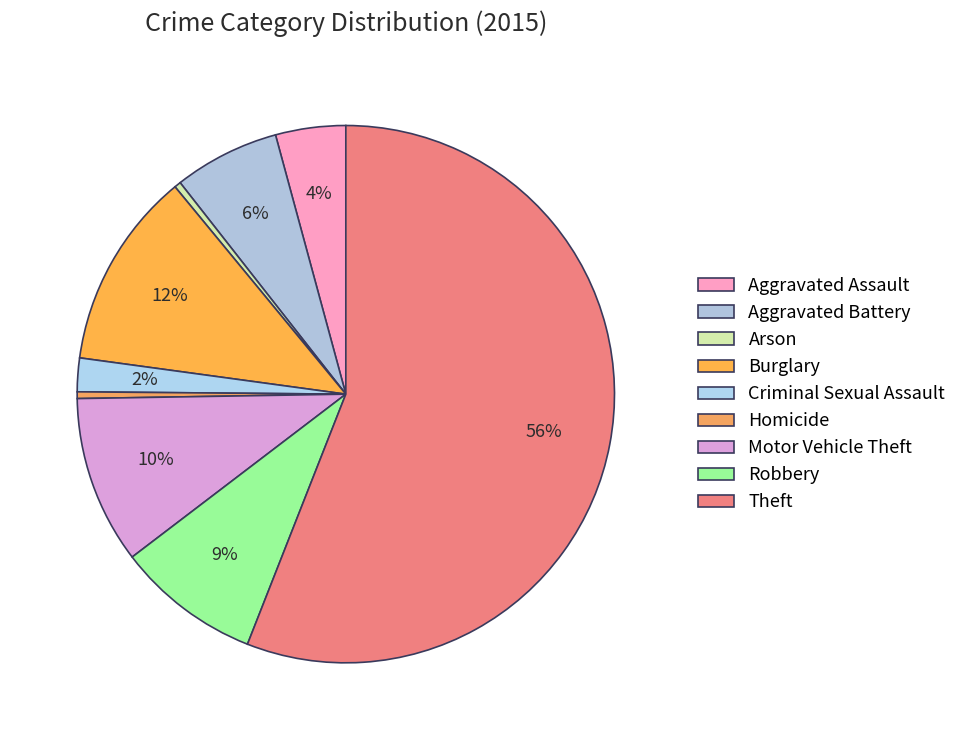

What percentage do Homicide and Aggravated Assault together represent?

4.6%